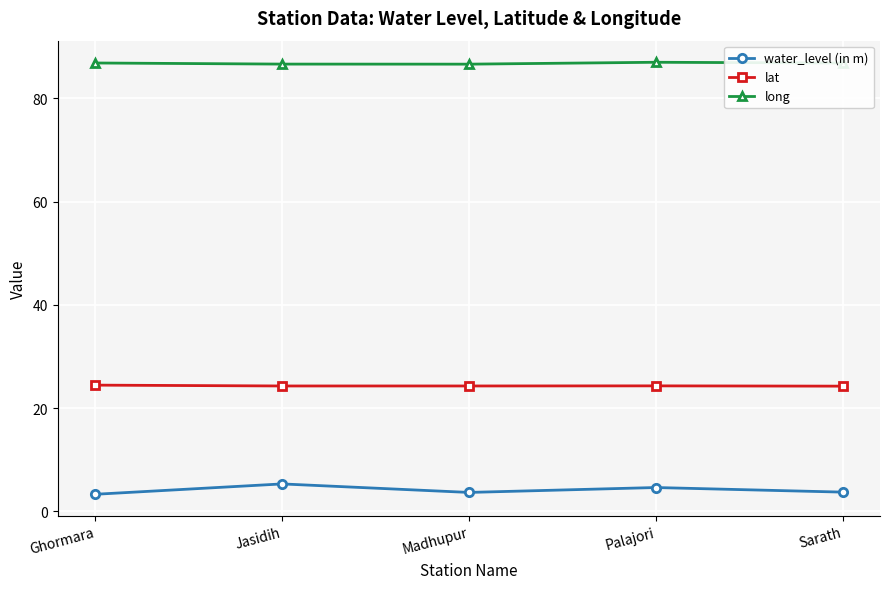

Does the chart have visible grid lines?

Yes